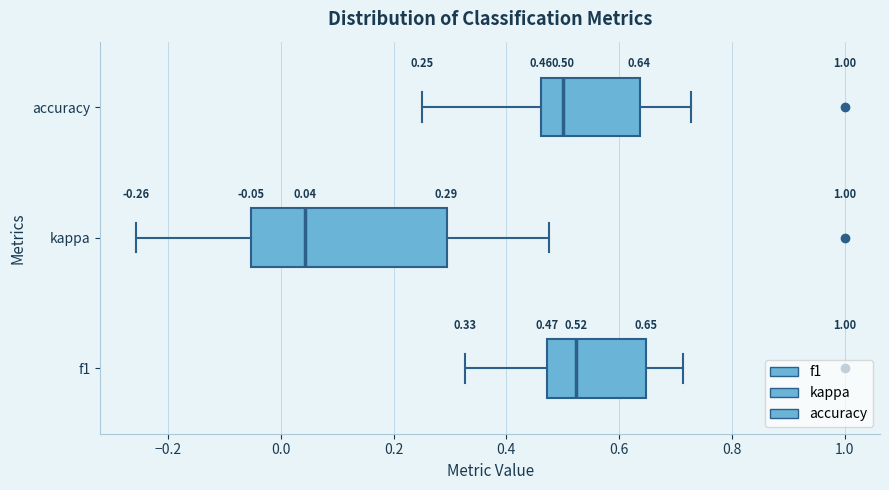

Which box has the furthest to the right median line?

f1